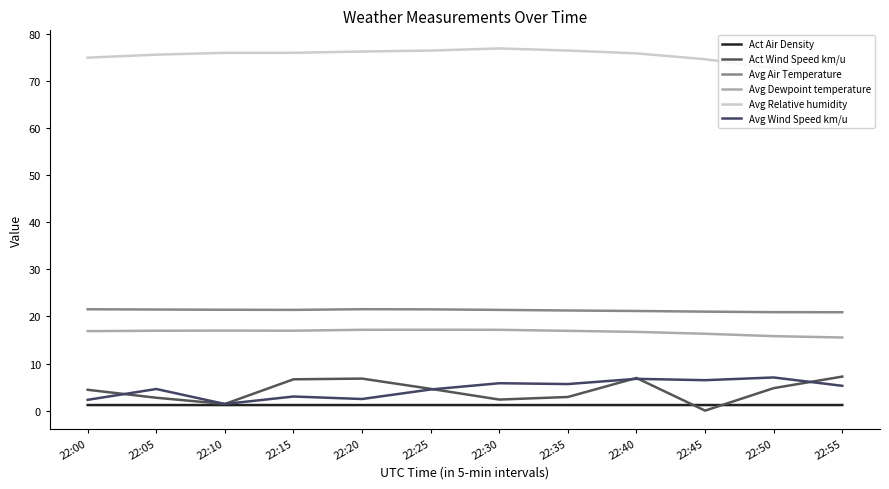

What is the sum of the Act Air Density values at 22:10 and 22:25?

2.4